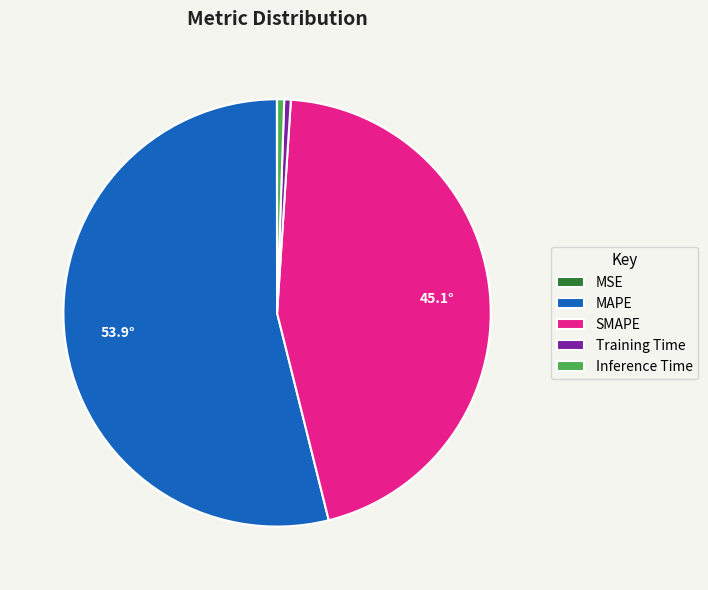

What is the largest slice in the pie chart?

MAPE